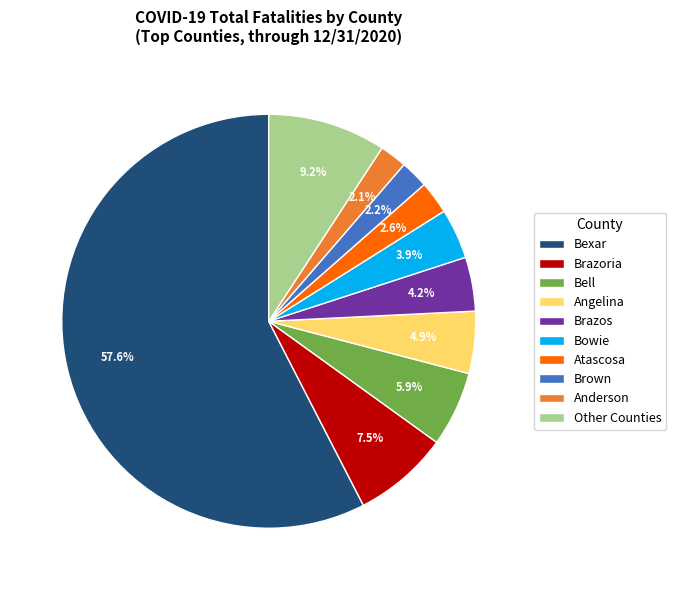

What is the total percentage of Angelina and Brazoria?

12.4%